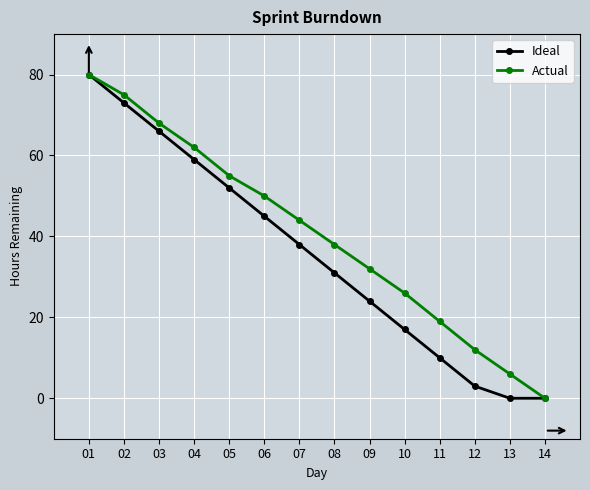

Where is Ideal nearest to the value 40?

07